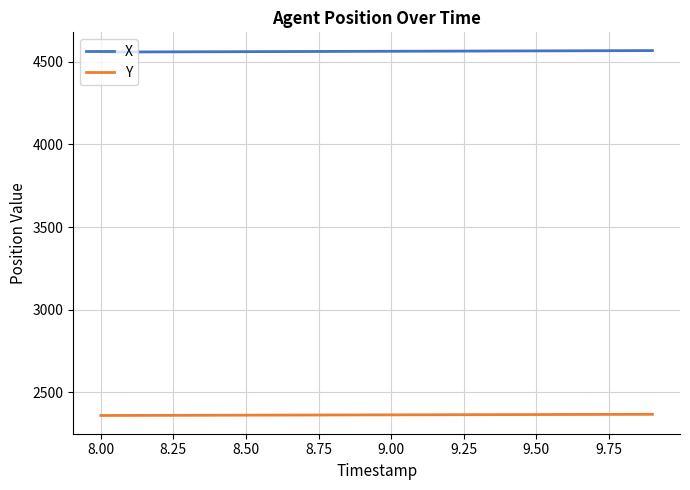

What is the minimum value for Y?

2358.0